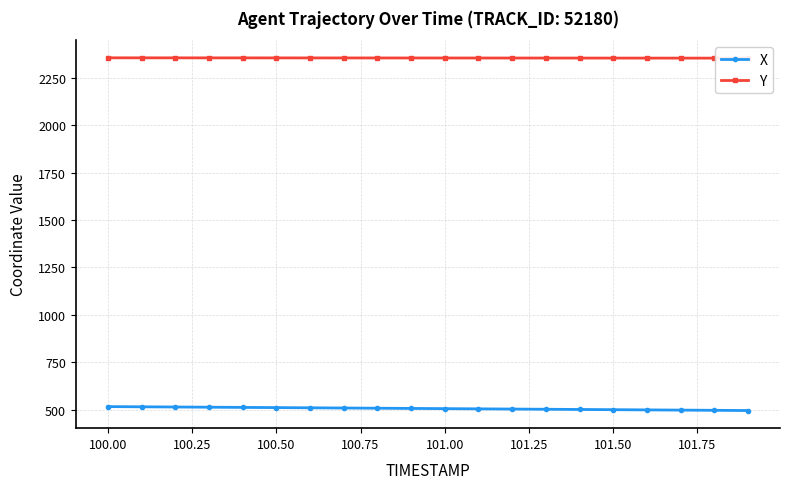

What is the maximum value for X?

516.0